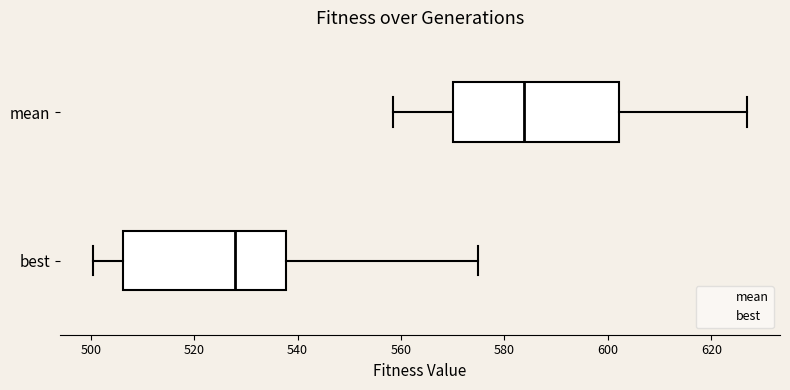

Reading bottom to top, read every box against the x-axis: the position of its median line, the range the box covers, and the ends of its whiskers. The values are not printed on the chart, so give them approximately, as read against the axis.

best: median 528, box 506 to 538, whiskers 500 to 574
mean: median 584, box 570 to 602, whiskers 558 to 626